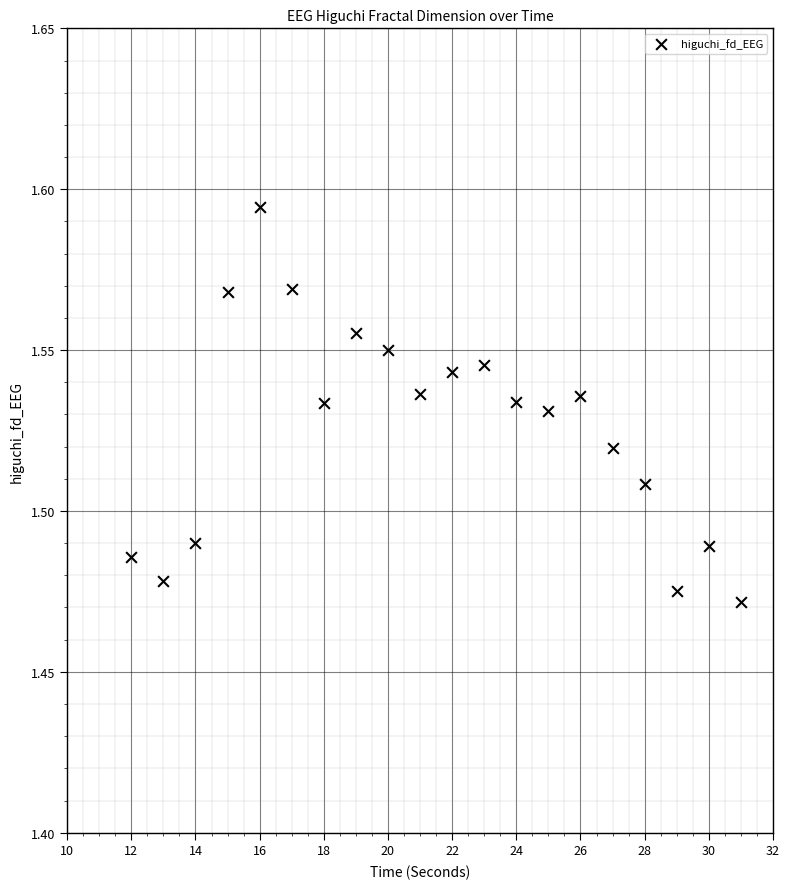

What is the range of X values (max minus min)?

19.0